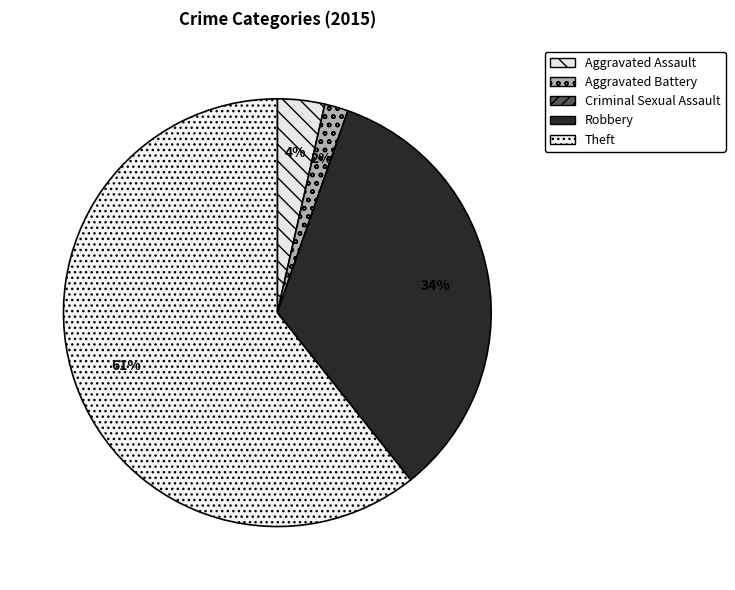

To the nearest percent, what is the difference between the Aggravated Battery and Robbery slice percentages?

32%